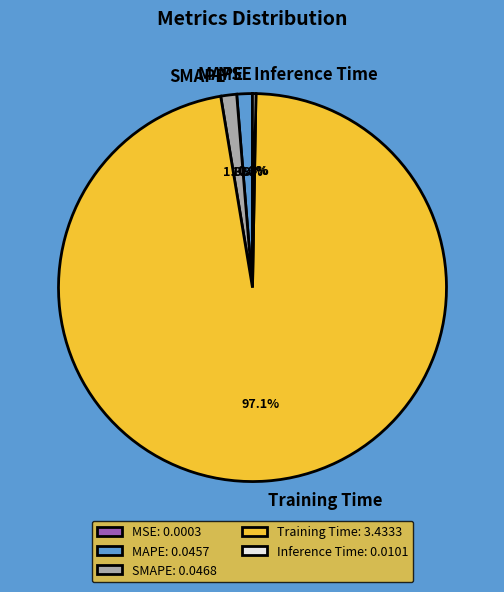

What percentage is the Training Time slice, to the nearest percent?

97%